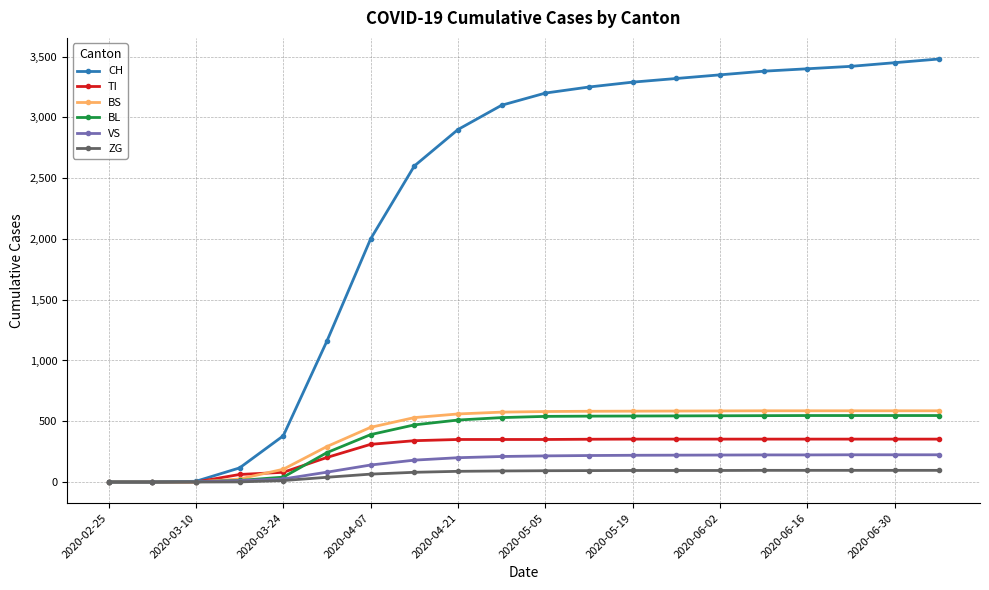

What are all the series names shown in the legend?

CH, TI, BS, BL, VS, ZG